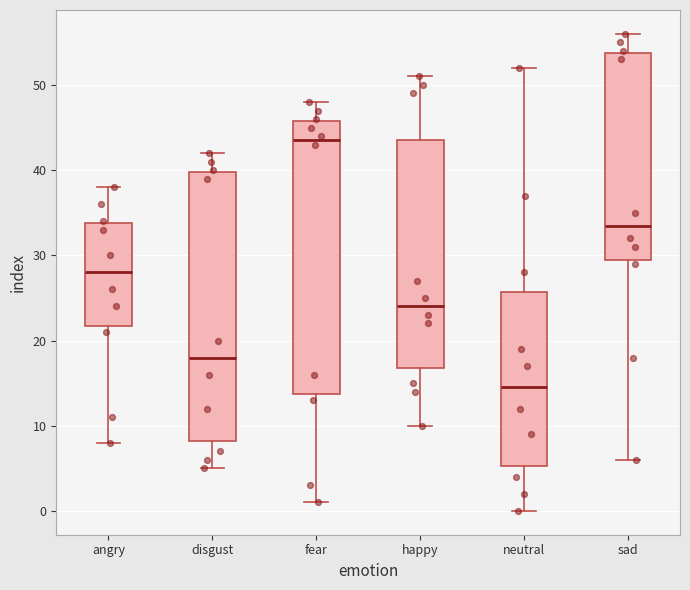

Where is the upper edge of the box for disgust on the y-axis? The values are not printed on the chart, so give them approximately, as read against the axis.

40